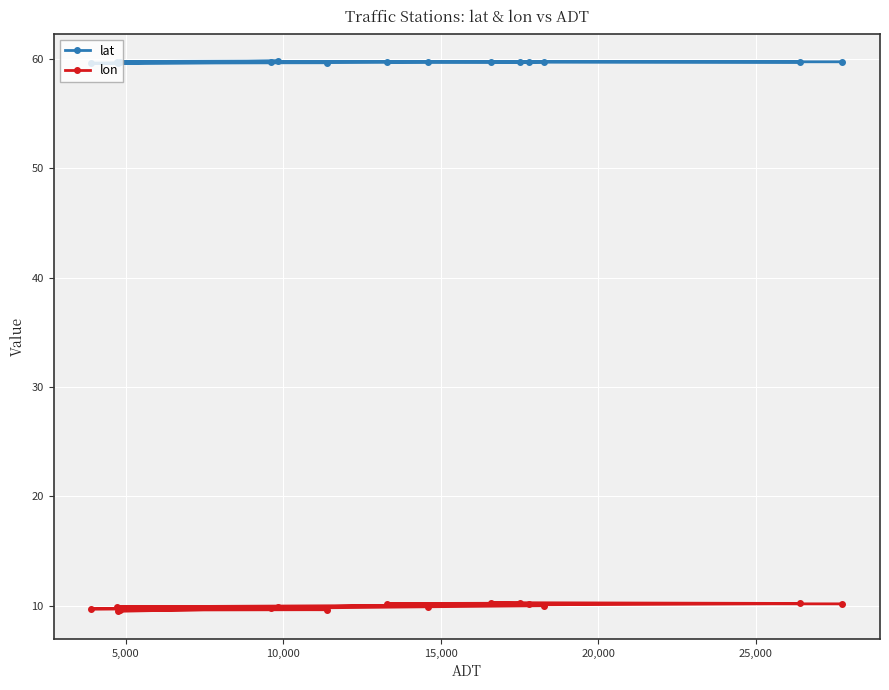

What is the greatest value displayed?

59.8